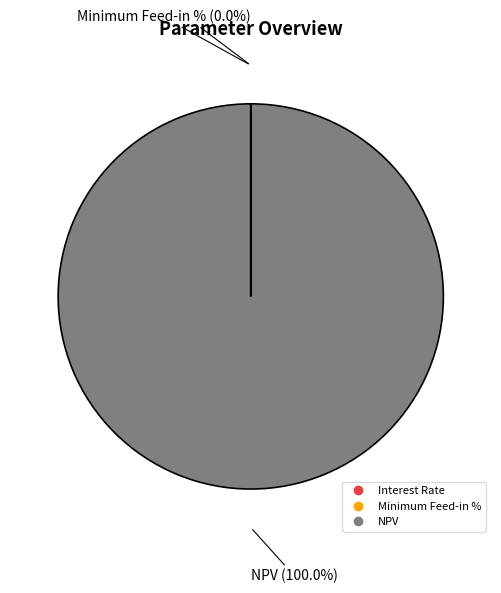

Which category has the biggest portion of the pie?

NPV